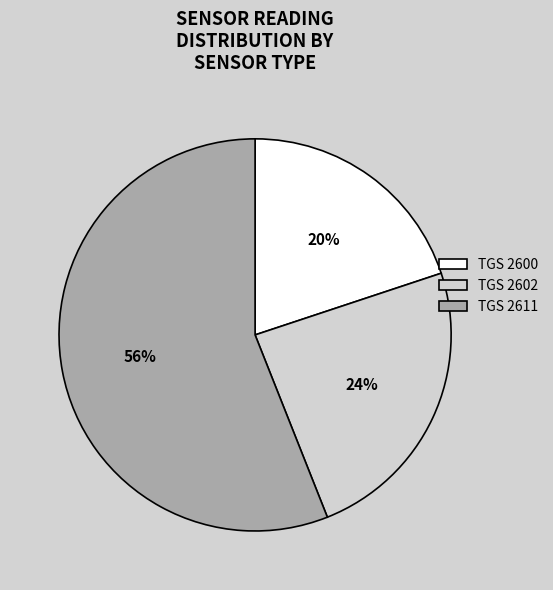

Is there a majority slice in this chart?

Yes